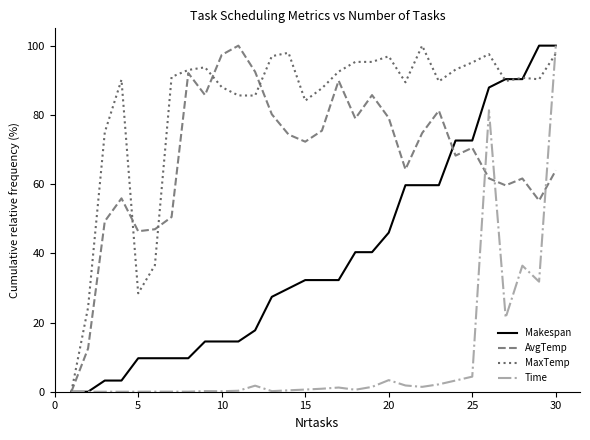

What is the maximum value shown in the chart?

100.0